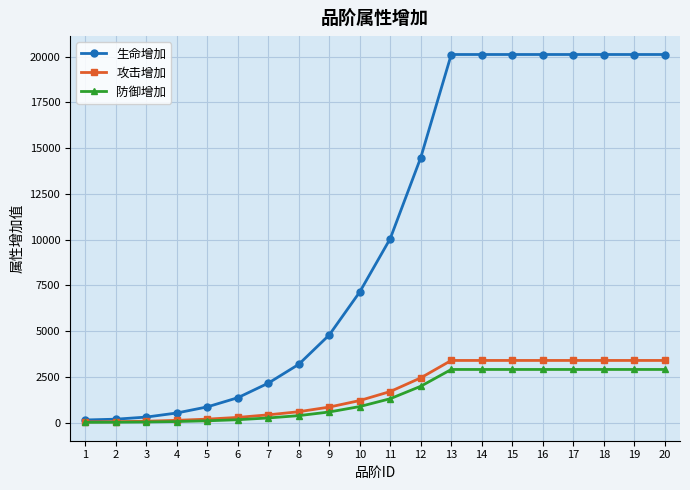

Count the number of data series in this chart.

3